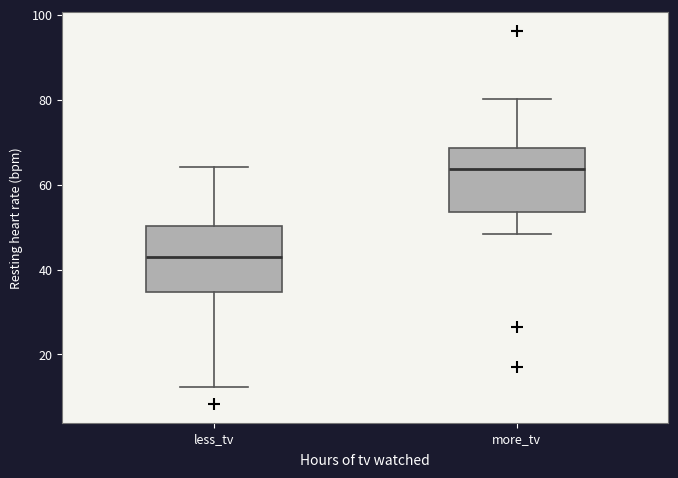

Where is the upper edge of the box for less_tv on the y-axis? The values are not printed on the chart, so give them approximately, as read against the axis.

50